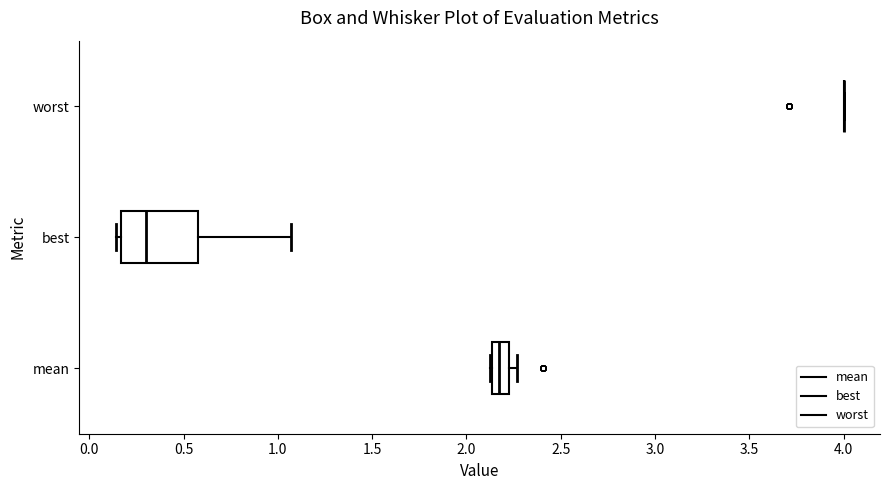

Reading bottom to top, read every box against the x-axis: the position of its median line, the range the box covers, and the ends of its whiskers. The values are not printed on the chart, so give them approximately, as read against the axis.

mean: median 2.15 (inside the box), box 2.15 to 2.20, whiskers 2.15 to 2.25
best: median 0.30, box 0.15 to 0.55, whiskers 0.15 (just left of the box's left edge) to 1.05
worst: box collapsed to a line at 4.00, whiskers 4.00 to 4.00